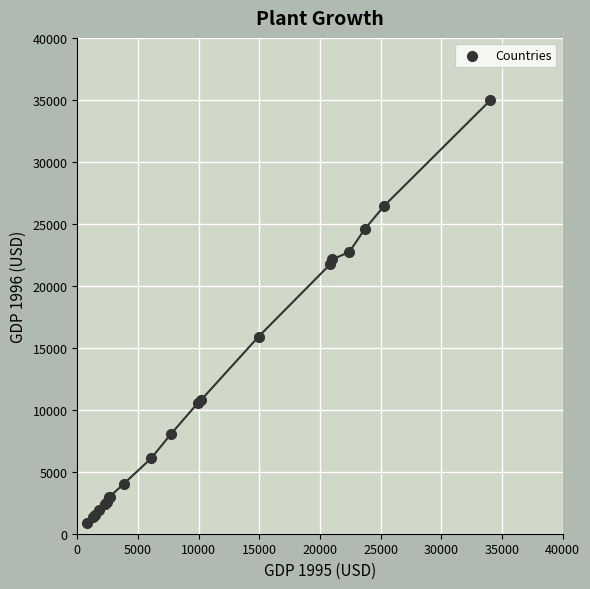

What Y value in the scatter plot is closest to 17901?

15899.5